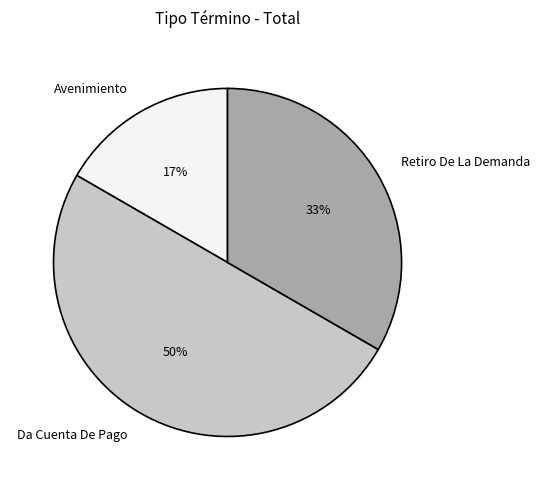

Rank the categories by value from lowest to highest.

Avenimiento, Retiro De La Demanda, Da Cuenta De Pago